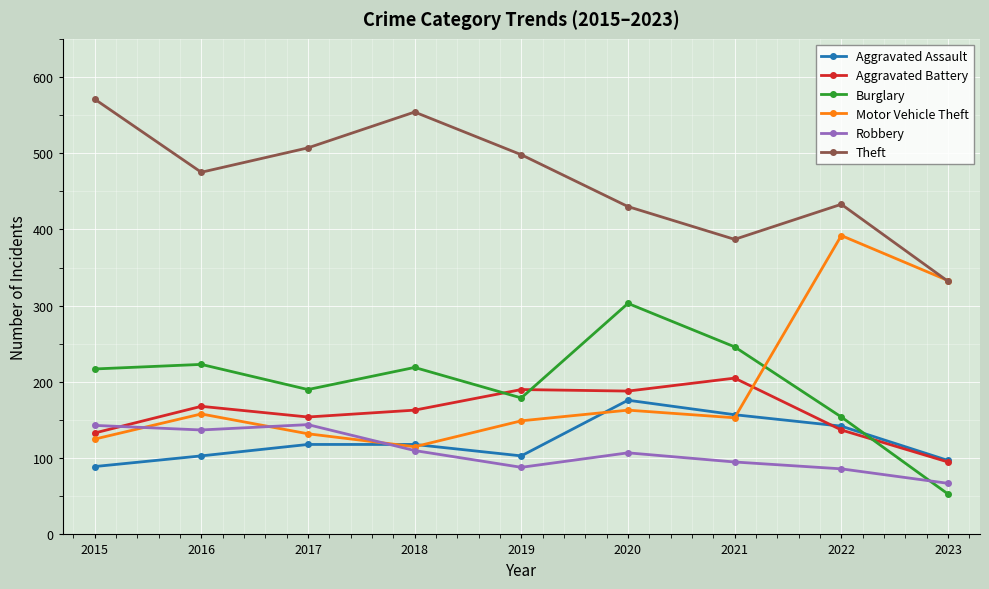

Does the chart have visible grid lines?

Yes